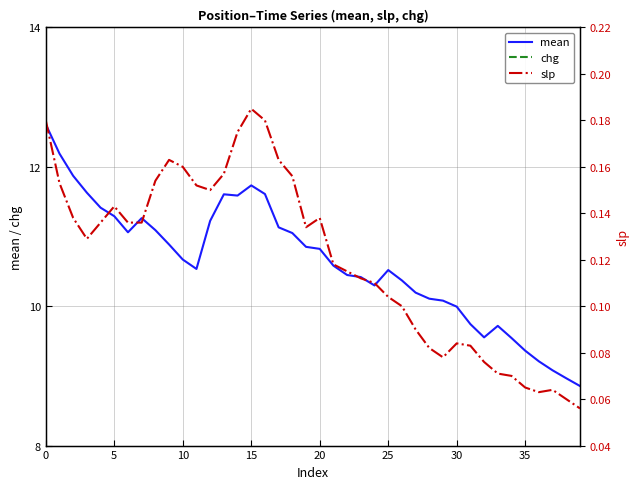

Which series changed the most between 26 and 35?

chg